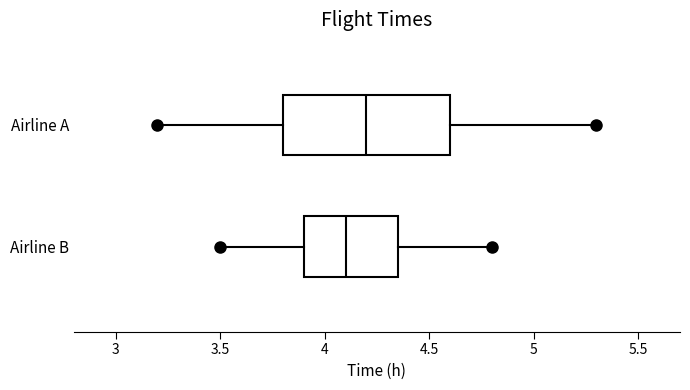

Reading bottom to top, read every box against the x-axis: the position of its median line, the range the box covers, and the ends of its whiskers. The values are not printed on the chart, so give them approximately, as read against the axis.

Airline B: median 4.10, box 3.90 to 4.35, whiskers 3.50 to 4.80
Airline A: median 4.20, box 3.80 to 4.60, whiskers 3.20 to 5.30